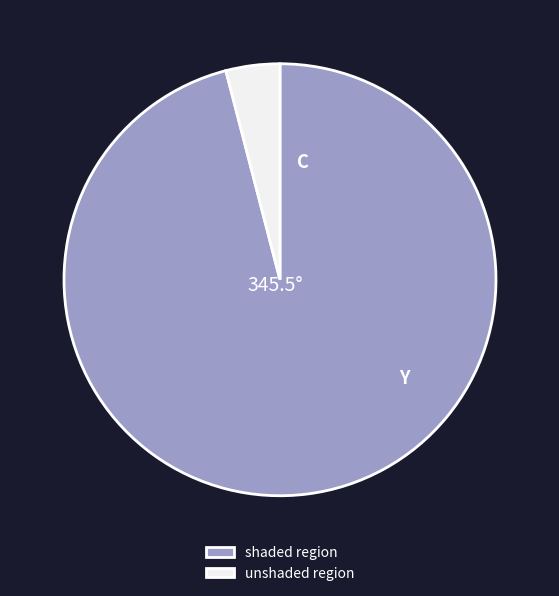

Do unshaded region and shaded region together represent more than half of the pie?

Yes